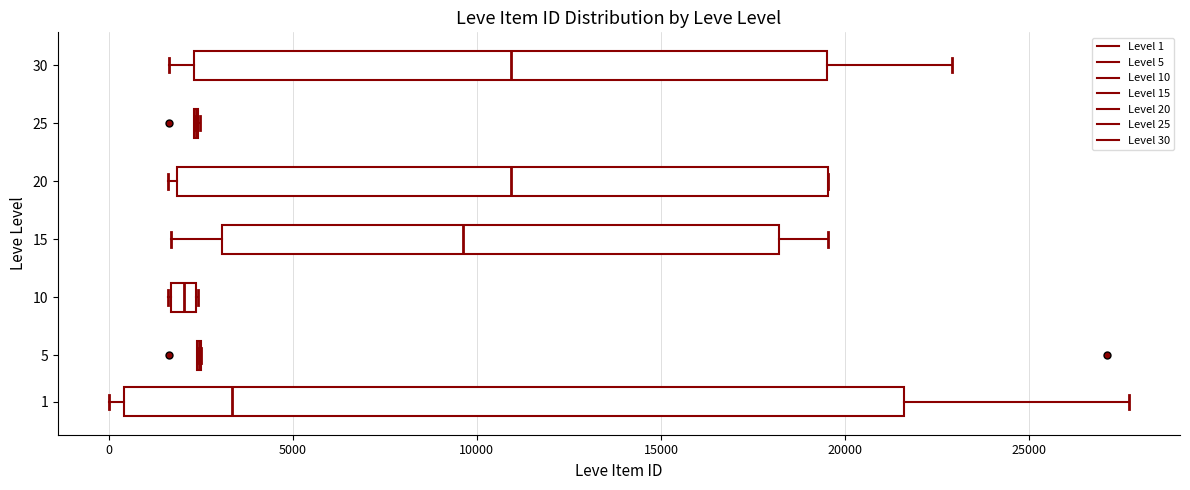

Comparing the boxes themselves (not the whiskers), which one is the widest?

1